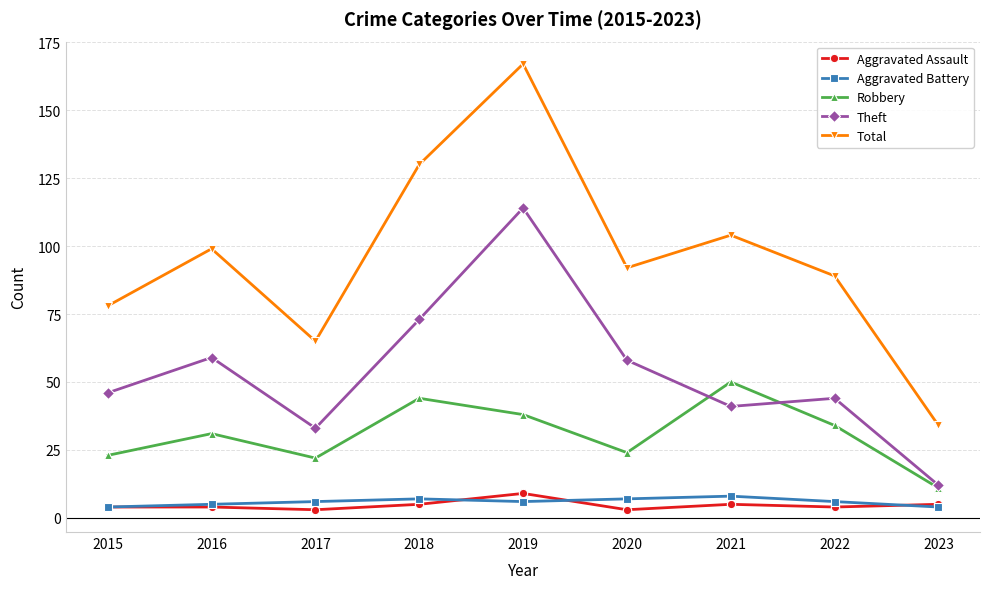

True or false: Aggravated Battery and Robbery intersect in this chart.

False